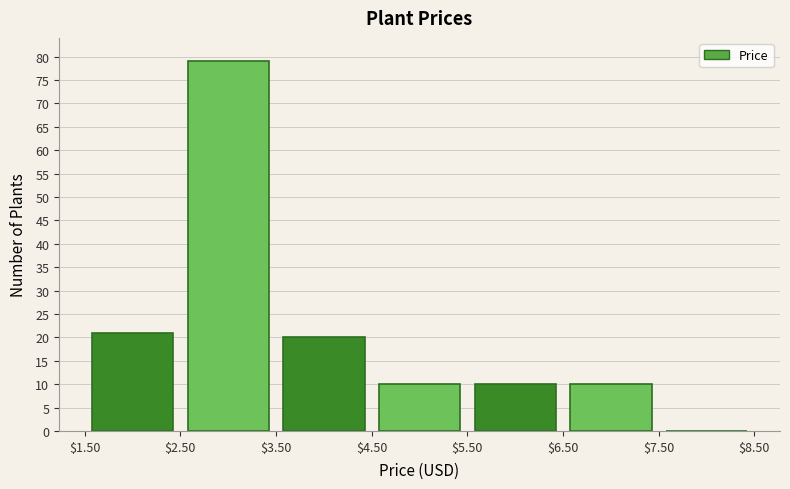

Which range on the x-axis has the tallest bar?

$2.50 to $3.50